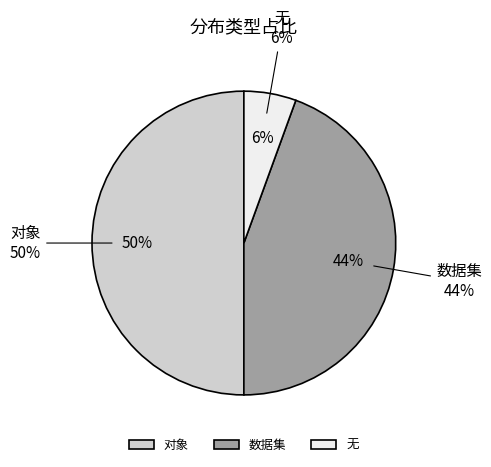

What percentage do 对象 and 数据集 together represent?

94.4%